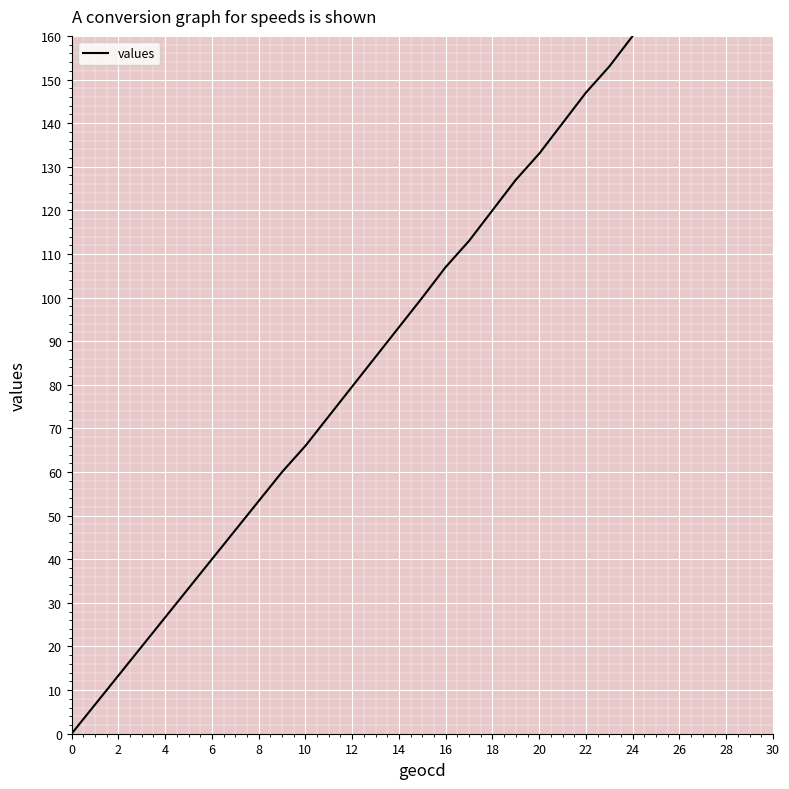

The chart shows a value of 57 at 22. True or false?

False